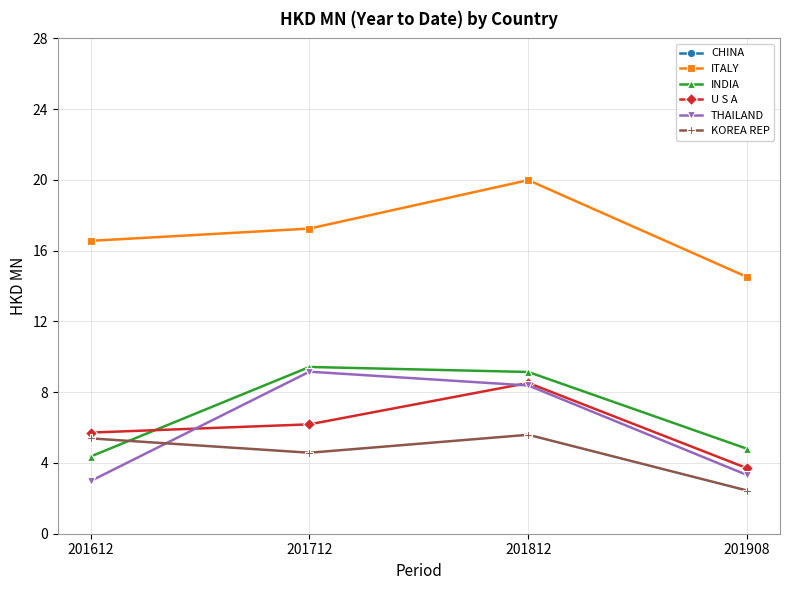

What is the sum of all KOREA REP values?

18.0